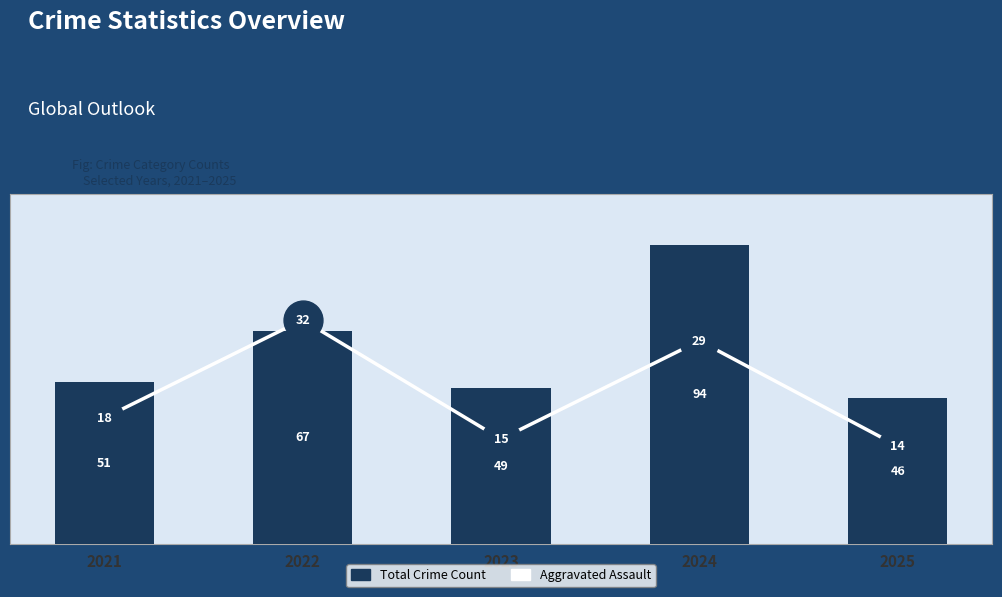

How many values in the Aggravated Assault series are below 18?

2